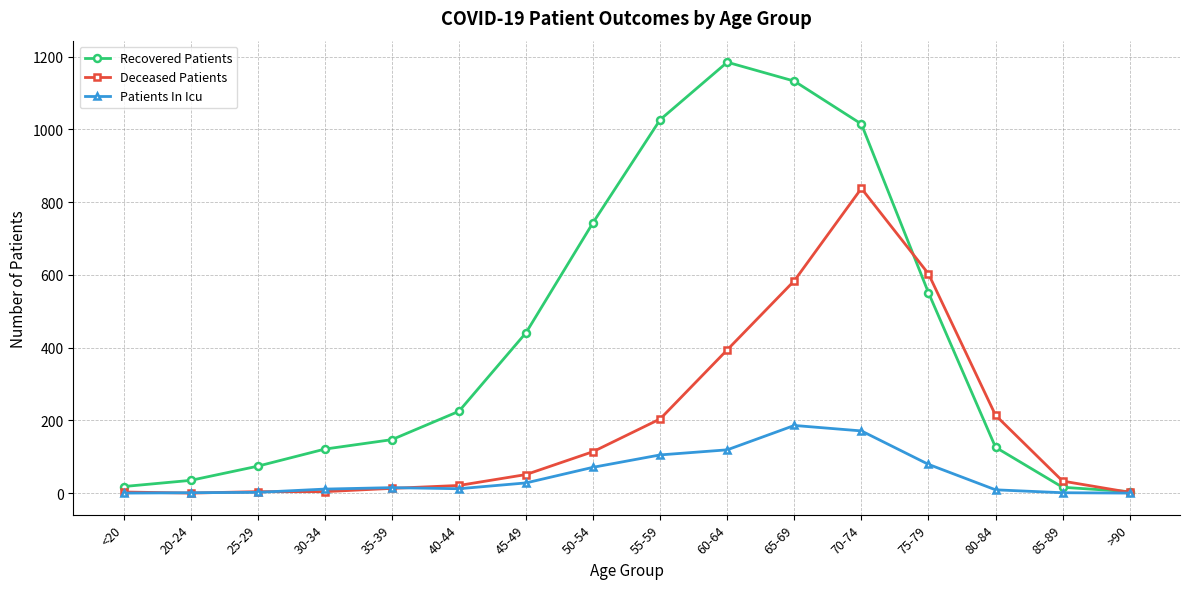

Is it true that Patients In Icu equals 105 at 55-59?

True